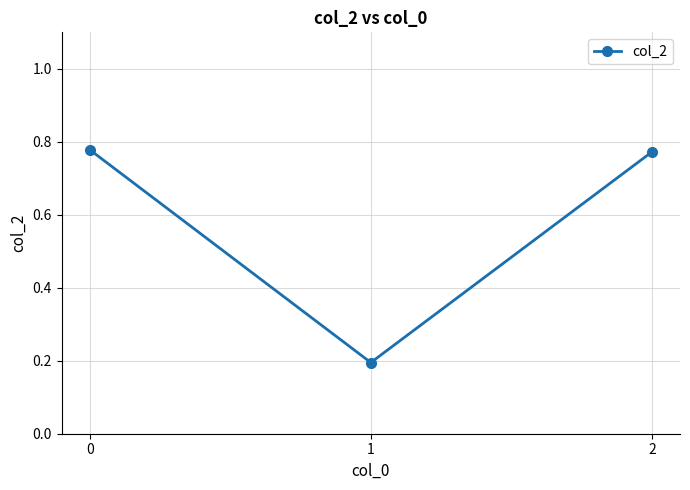

True or false: the data shows 0.2 at 2.

False